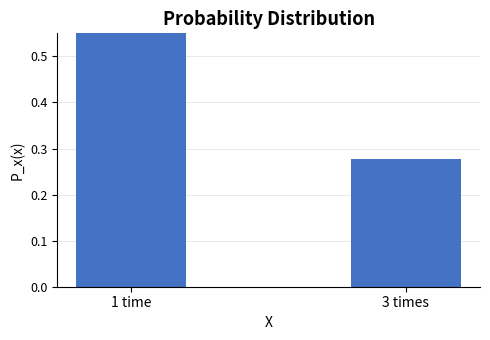

What is the difference between the values at 3 times and 1 time?

0.4